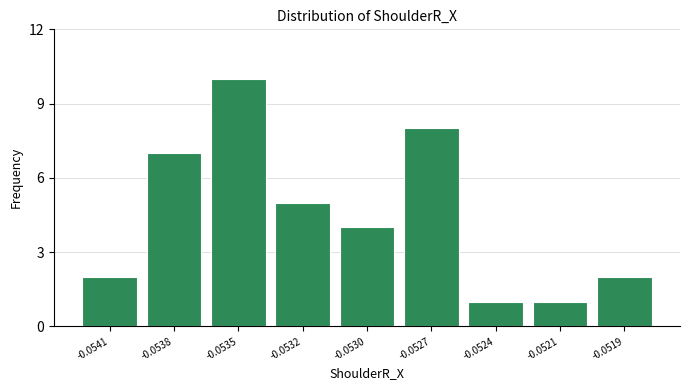

Reading left to right, what are all the values shown in this chart?

2	7	10	5	4	8	1	1	2